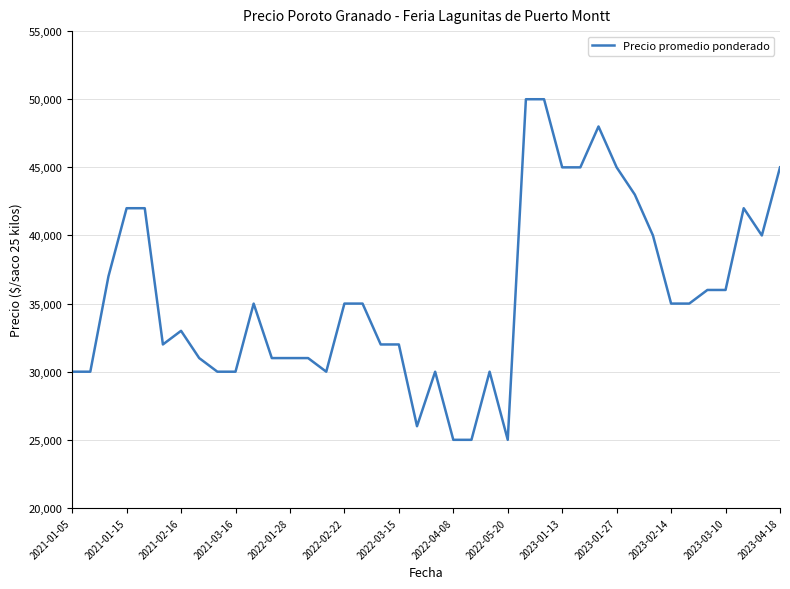

What is the average value?

35625